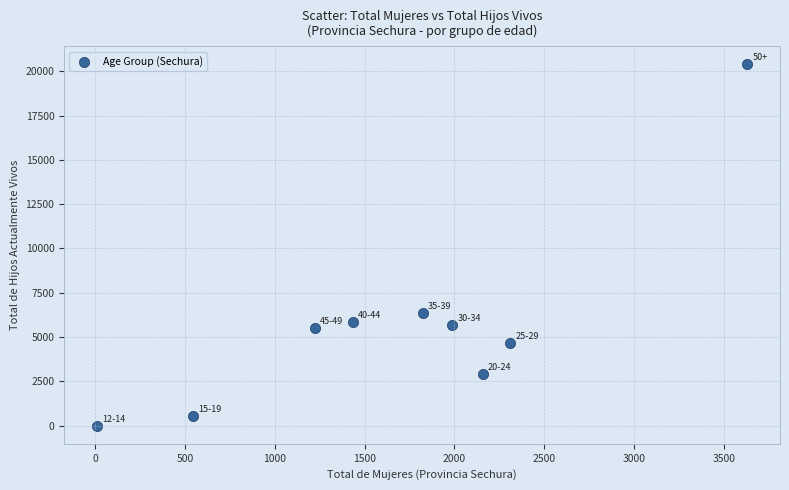

What is the range of Y values (max minus min)?

20377